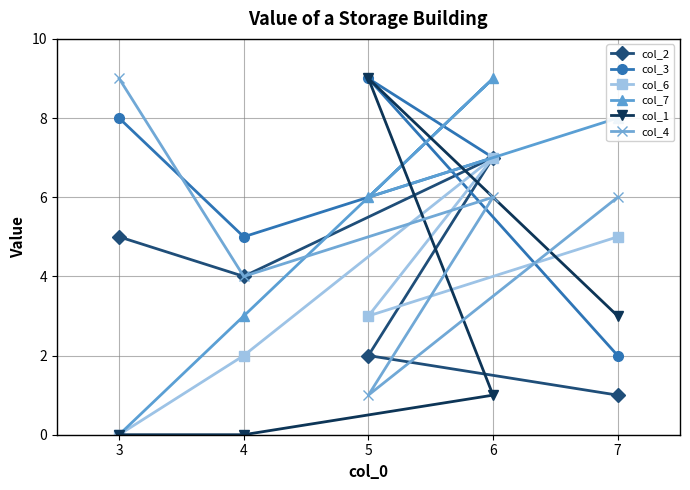

True or false: col_6 and col_4 intersect in this chart.

True